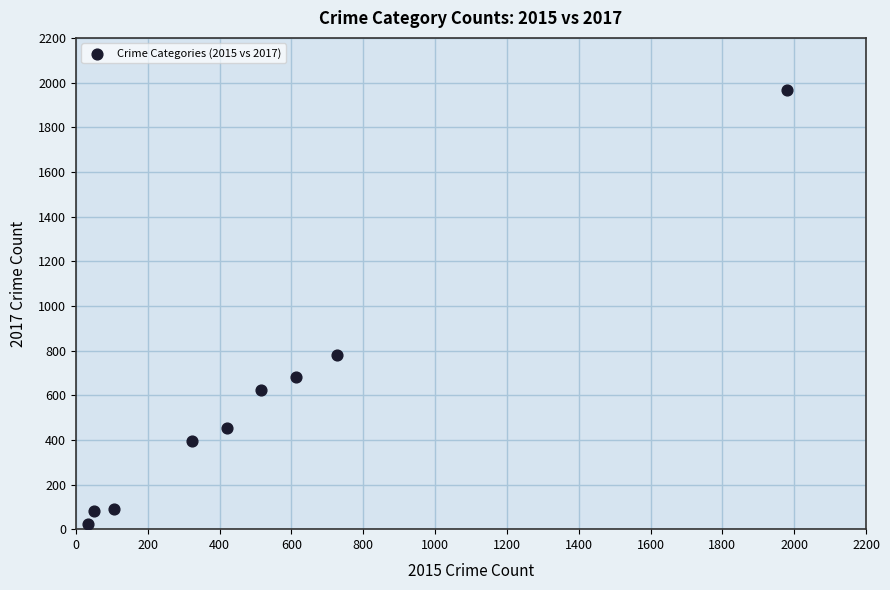

What is the range of X values (max minus min)?

1946